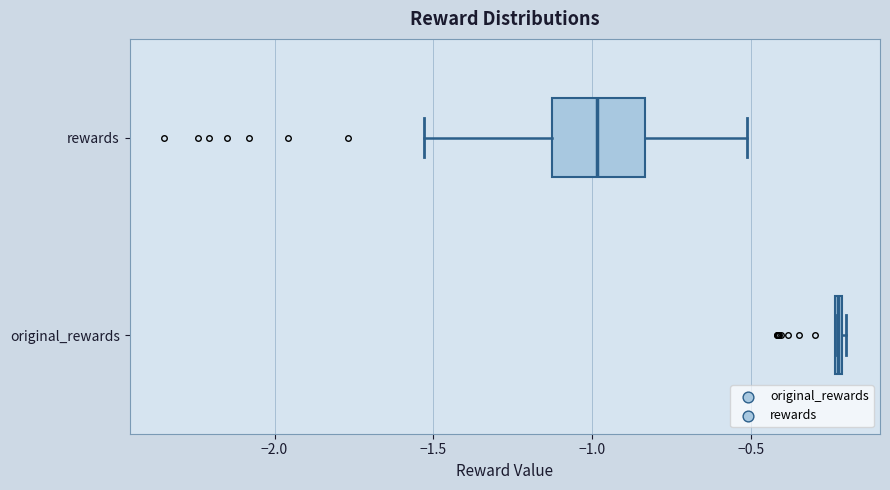

Which box's median line is the furthest to the left?

rewards